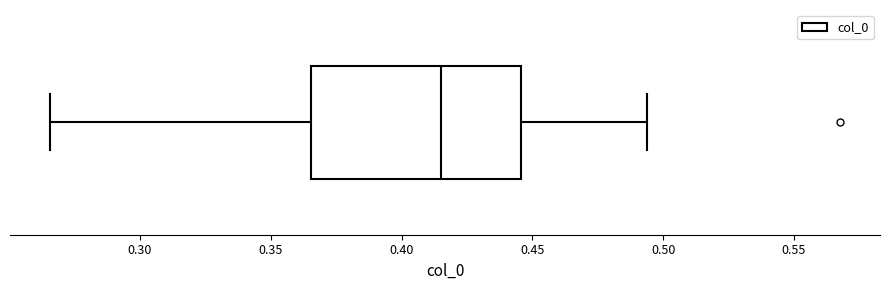

Where does the left whisker of the box end on the x-axis? The values are not printed on the chart, so give them approximately, as read against the axis.

0.265